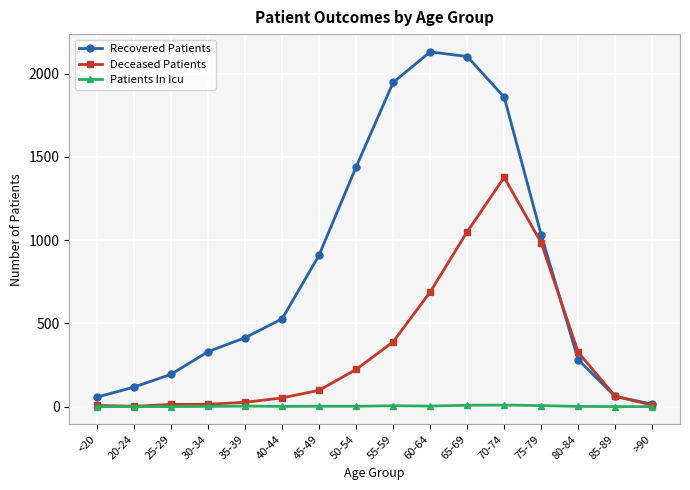

Is the value of Deceased Patients at 50-54 greater than the value of Recovered Patients at 55-59?

No